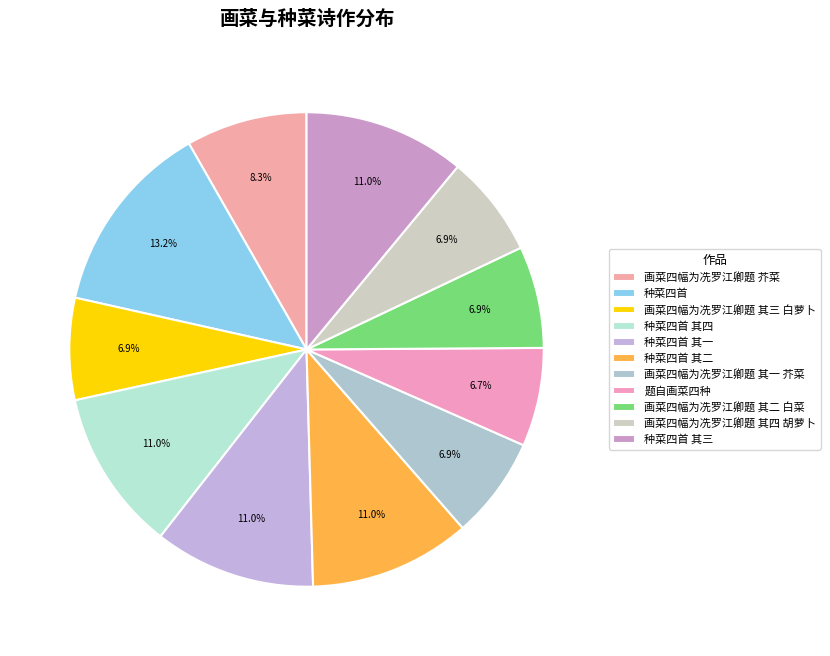

What is the total percentage of 种菜四首 其三 and 画菜四幅为冼罗江卿题 其四 胡萝卜?

17.9%